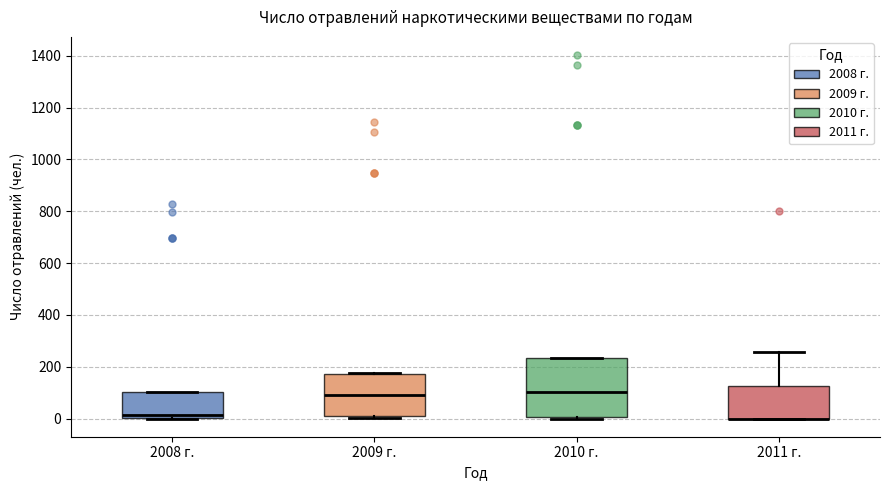

Reading left to right, transcribe this box plot: for each box, give where its median line is, the range the box spans, and where its two whiskers end, as read against the y-axis. The values are not printed on the chart, so give them approximately, as read against the axis.

2008 г.: median 20, box 0 to 100, whiskers 0 to 100
2009 г.: median 100, box 0 to 180, whiskers 0 (just below the box's lower edge) to 180
2010 г.: median 100, box 0 to 240, whiskers 0 (just below the box's lower edge) to 240
2011 г.: median 0 (drawn on the box's lower edge), box 0 to 120, whiskers 0 to 260